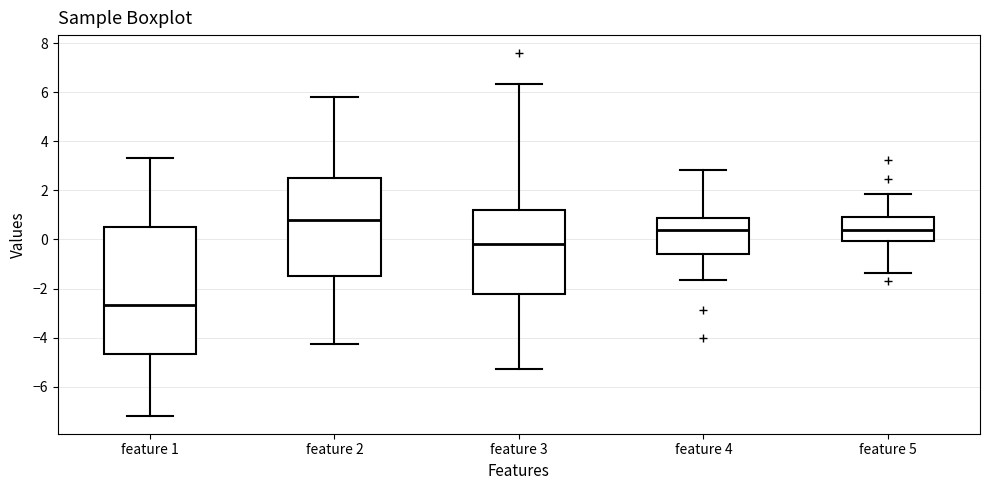

Which box is the tallest, from its lower edge to its upper edge?

feature 1